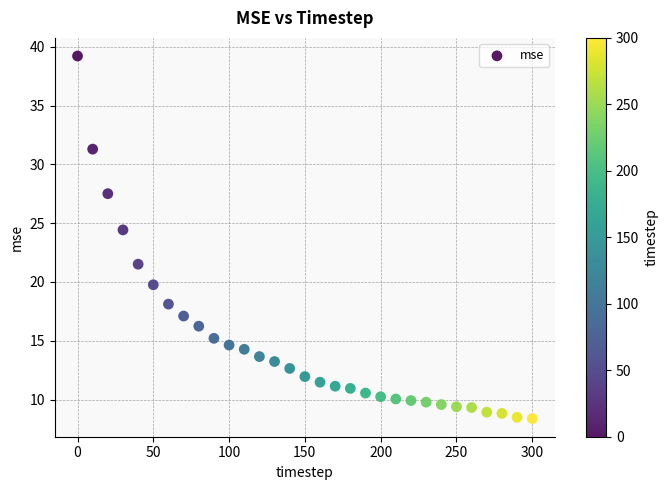

What is the range of X values (max minus min)?

300.0